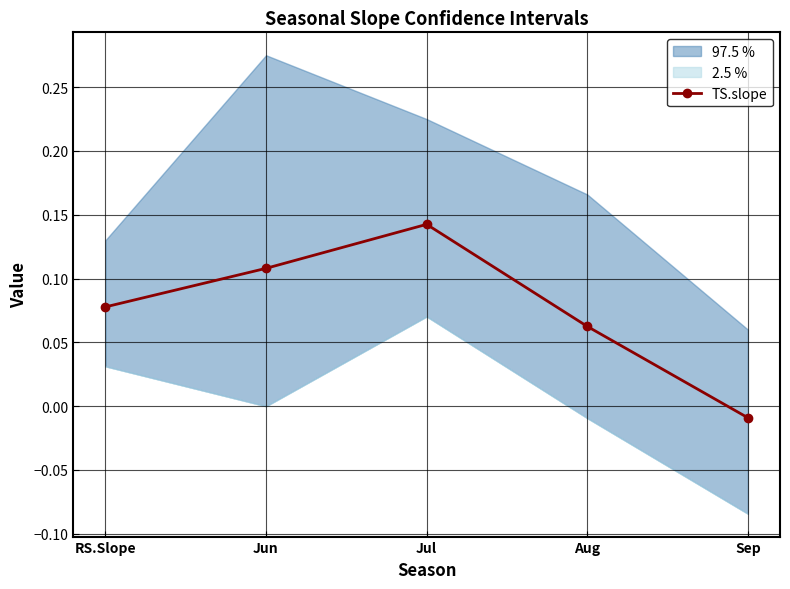

The value at RS.Slope is 0.0. True or false?

False